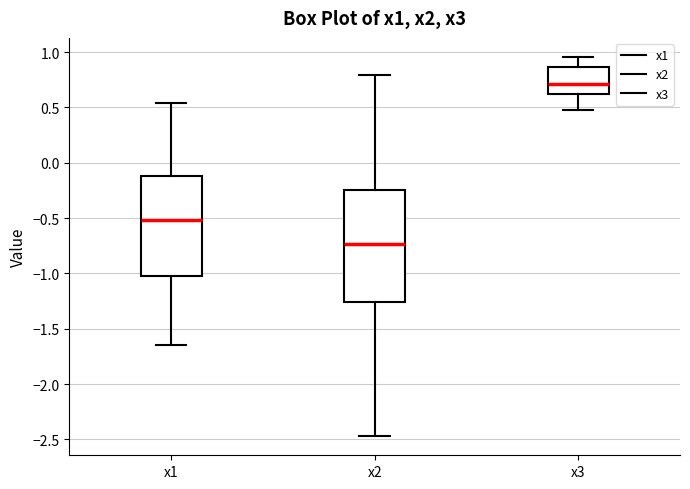

Where does the lower whisker of the box for x2 end on the y-axis? The values are not printed on the chart, so give them approximately, as read against the axis.

-2.45